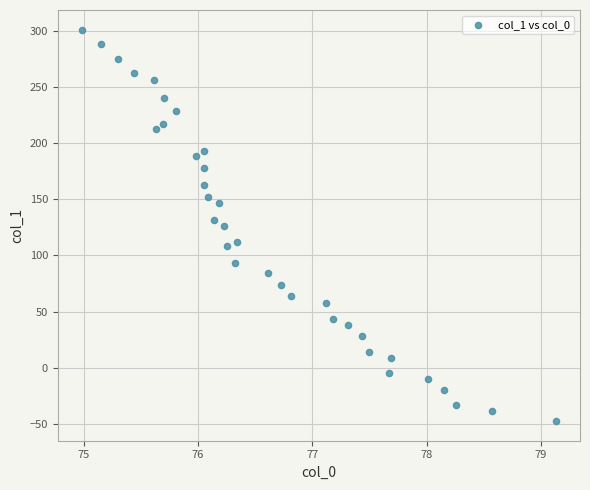

What is the range of Y values (max minus min)?

348.5